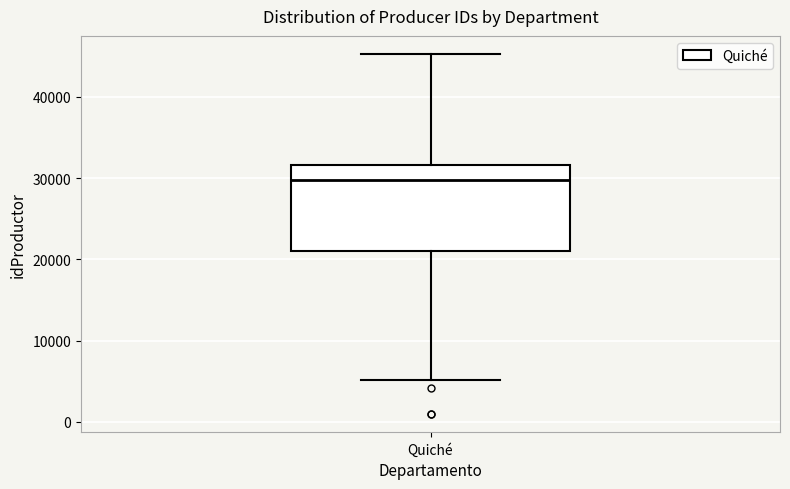

Read this box plot against the y-axis: the position of the median line, the range covered by the box, and the ends of both whiskers. The values are not printed on the chart, so give them approximately, as read against the axis.

median 30000, box 21000 to 32000, whiskers 5000 to 45000